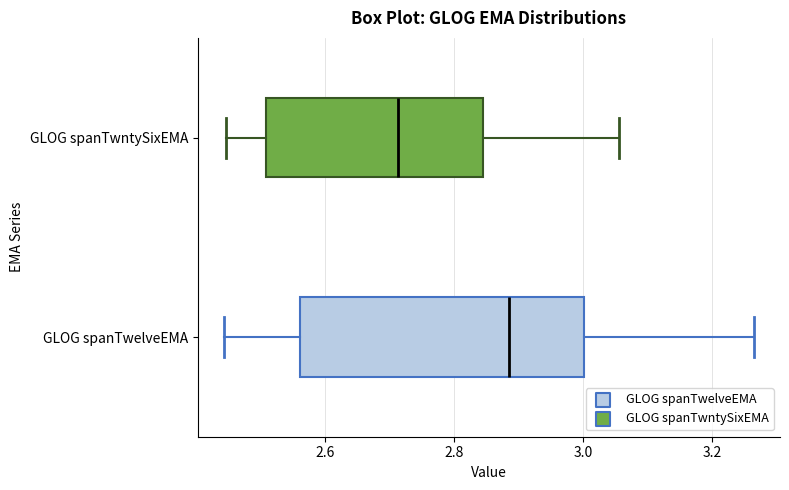

Reading bottom to top, read every box against the x-axis: the position of its median line, the range the box covers, and the ends of its whiskers. The values are not printed on the chart, so give them approximately, as read against the axis.

GLOG spanTwelveEMA: median 2.88, box 2.56 to 3.00, whiskers 2.44 to 3.26
GLOG spanTwntySixEMA: median 2.72, box 2.50 to 2.84, whiskers 2.44 to 3.06